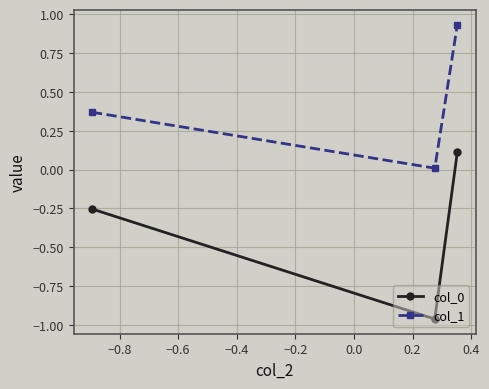

Which series has the largest total across all categories?

col_1